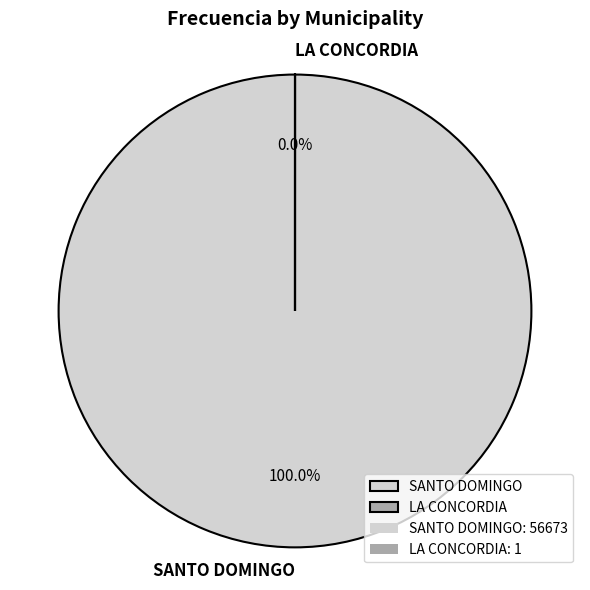

The LA CONCORDIA slice represents 9% of the pie. True or false?

False